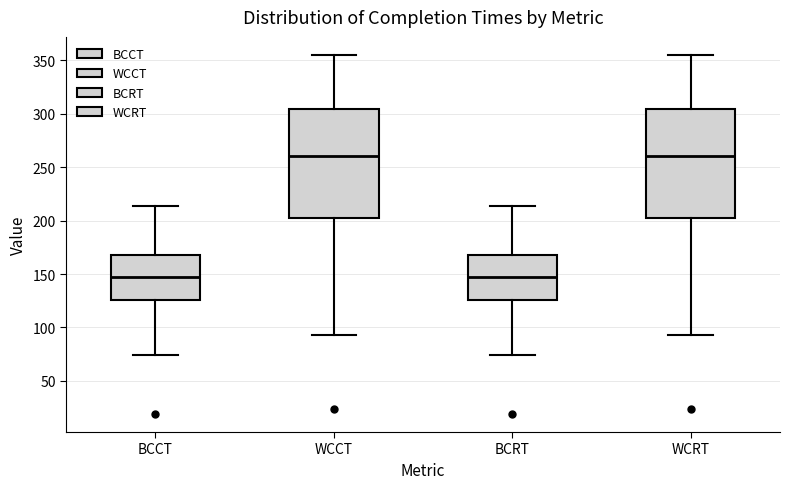

Reading left to right, read every box against the y-axis: the position of its median line, the range the box covers, and the ends of its whiskers. The values are not printed on the chart, so give them approximately, as read against the axis.

BCCT: median 145, box 125 to 170, whiskers 75 to 215
WCCT: median 260, box 205 to 305, whiskers 95 to 355
BCRT: median 145, box 125 to 170, whiskers 75 to 215
WCRT: median 260, box 205 to 305, whiskers 95 to 355